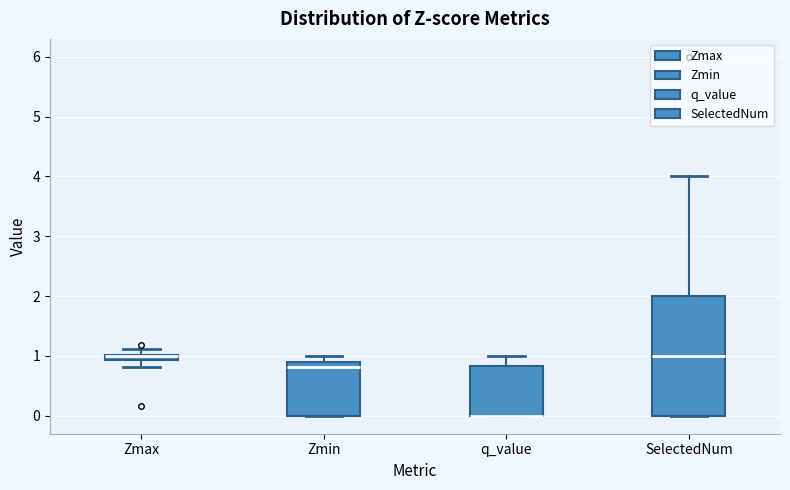

Comparing the boxes themselves (not the whiskers), which one is the tallest?

SelectedNum